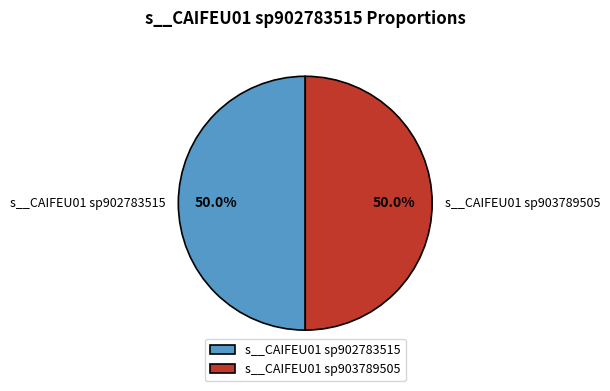

Count the number of slices in the pie.

2